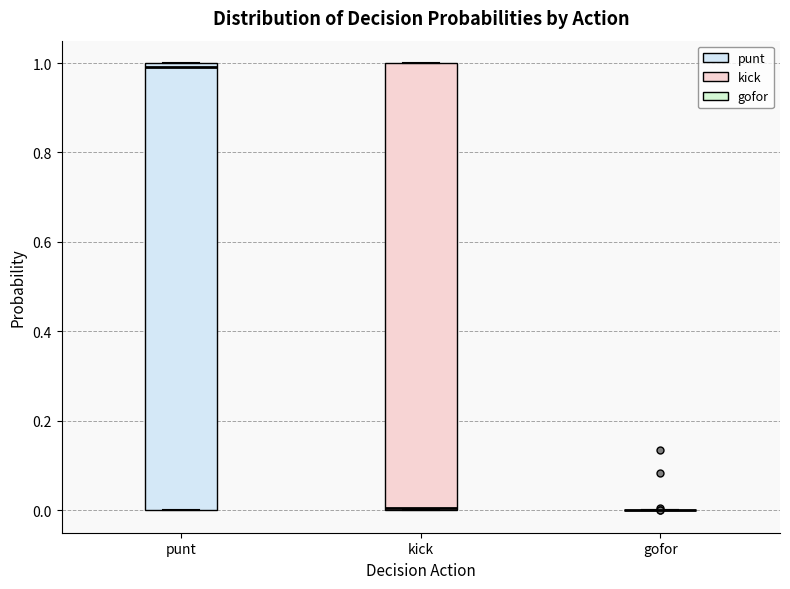

Reading left to right, transcribe this box plot: for each box, give where its median line is, the range the box spans, and where its two whiskers end, as read against the y-axis. The values are not printed on the chart, so give them approximately, as read against the axis.

punt: median 1 (just below the box's upper edge), box 0 to 1, whiskers 0 to 1
kick: median 0 (drawn on the box's lower edge), box 0 to 1, whiskers 0 to 1
gofor: box collapsed to a line at 0, whiskers 0 to 0